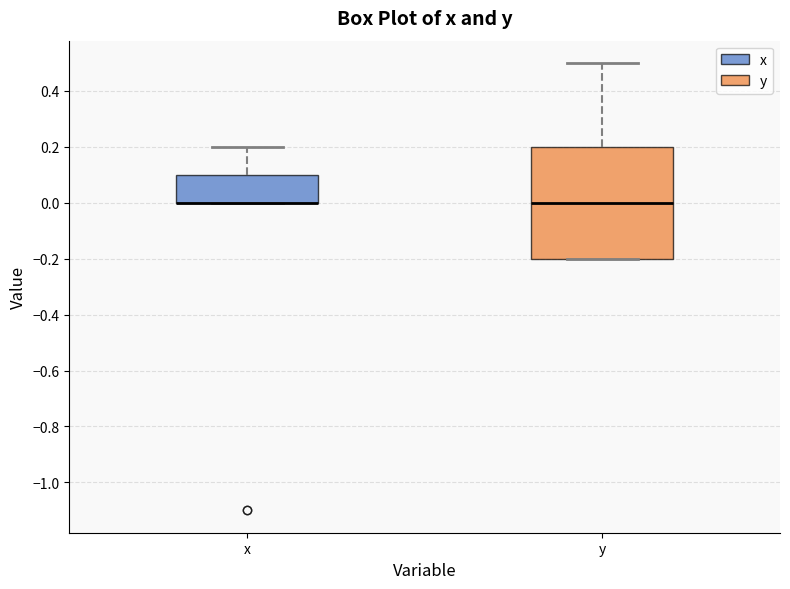

Where is the lower edge of the box for y on the y-axis? The values are not printed on the chart, so give them approximately, as read against the axis.

-0.2